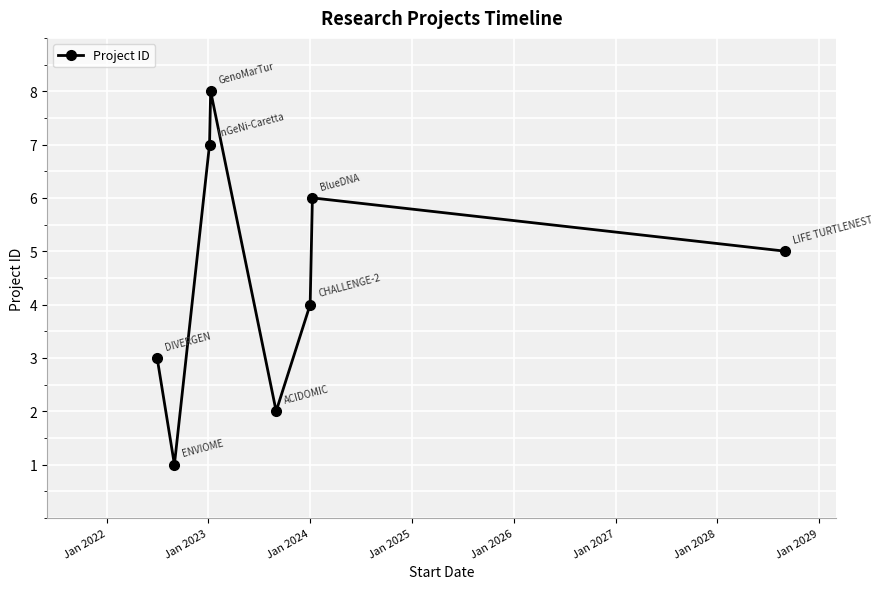

What is the maximum value shown in the chart?

8